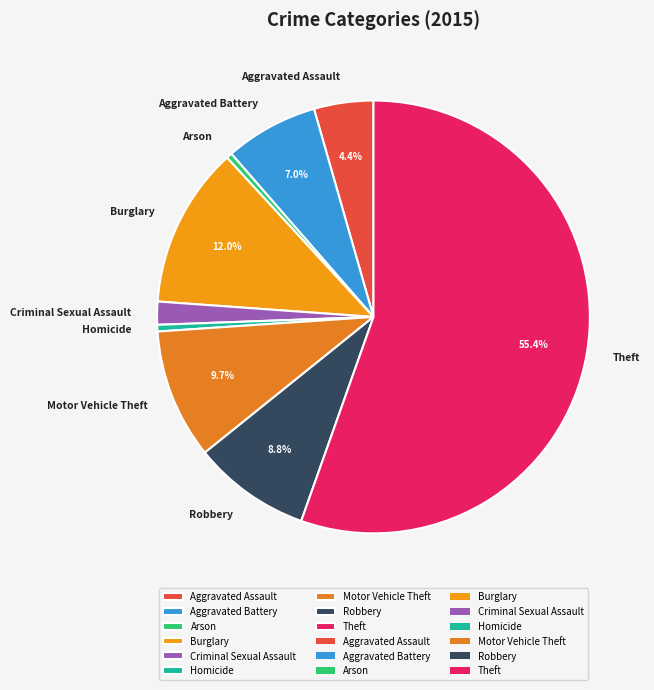

What is the largest slice in the pie chart?

Theft